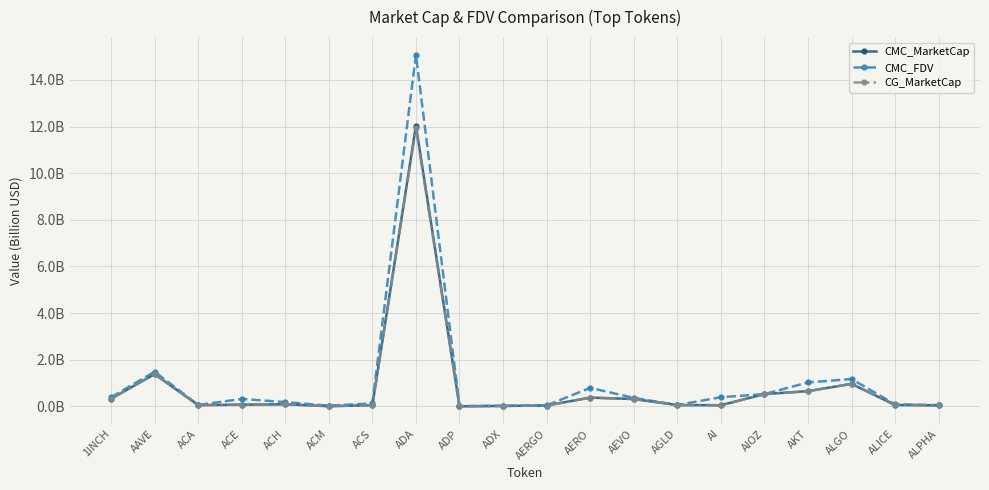

What position from the right is ALICE?

2